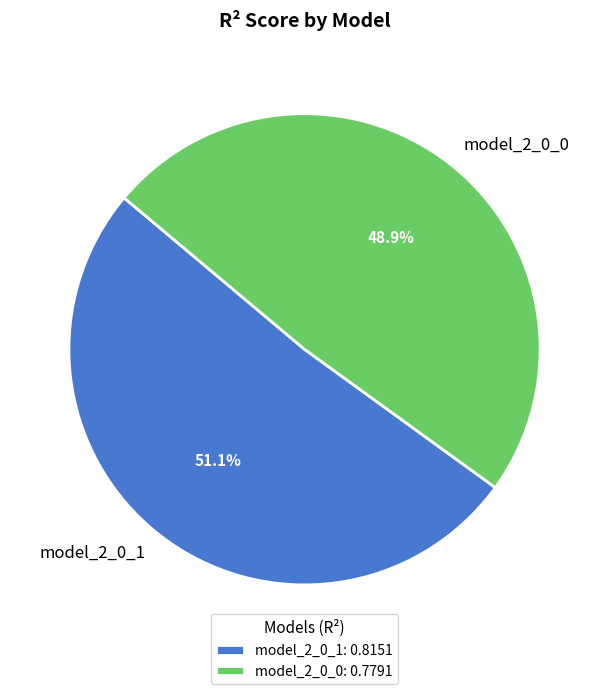

To the nearest percent, what is the average slice percentage?

50%